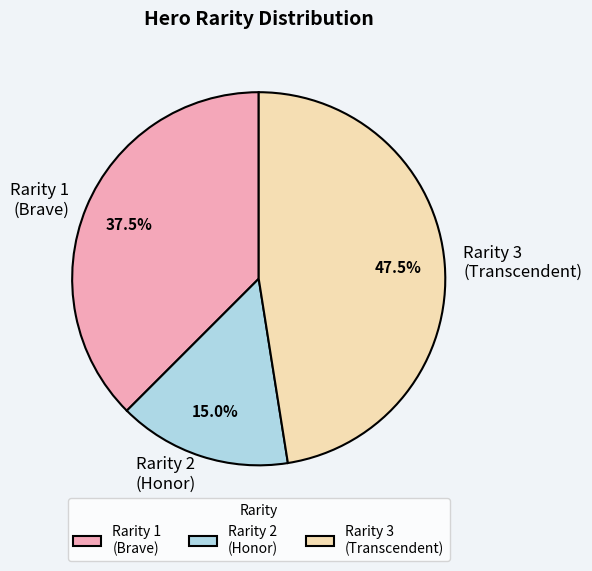

Combined, do Rarity 2 and Rarity 3 account for over 50%?

Yes